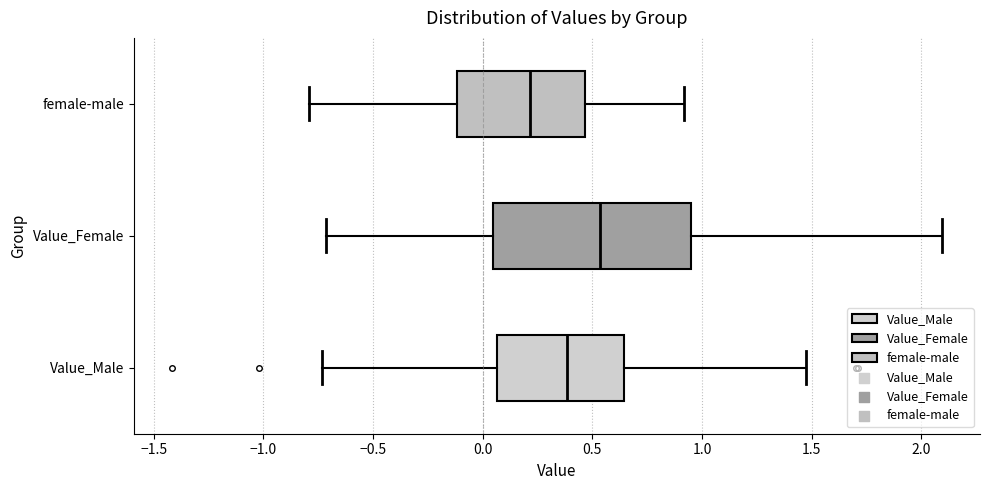

Which box is the widest, from its left edge to its right edge?

Value_Female